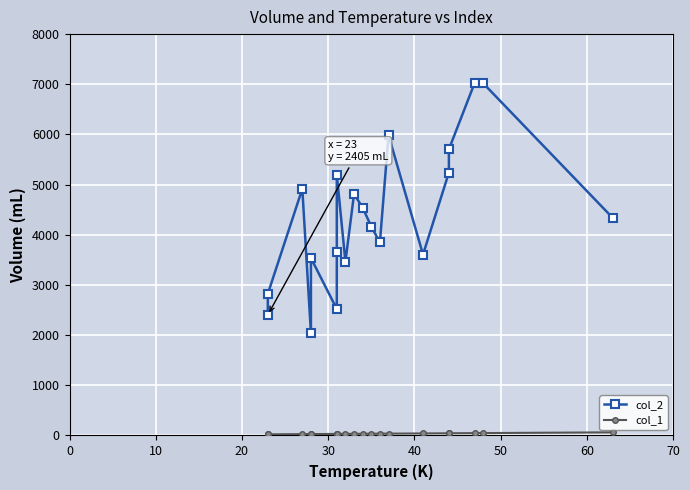

What is the value of the col_2 point at the 19th from the left?

7016